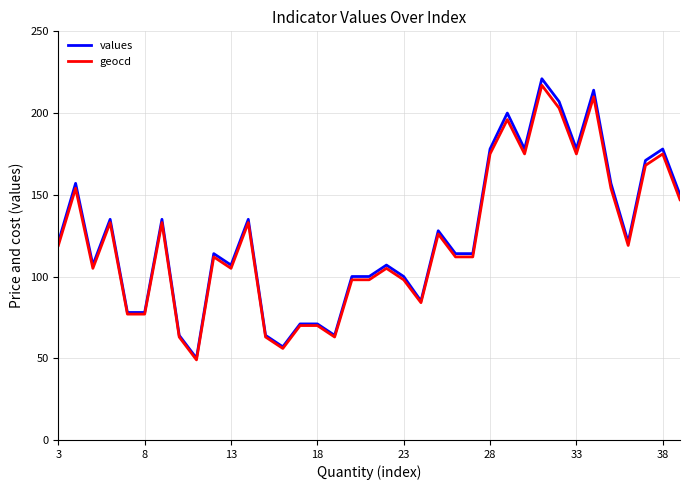

Which series has the widest spread of values?

values